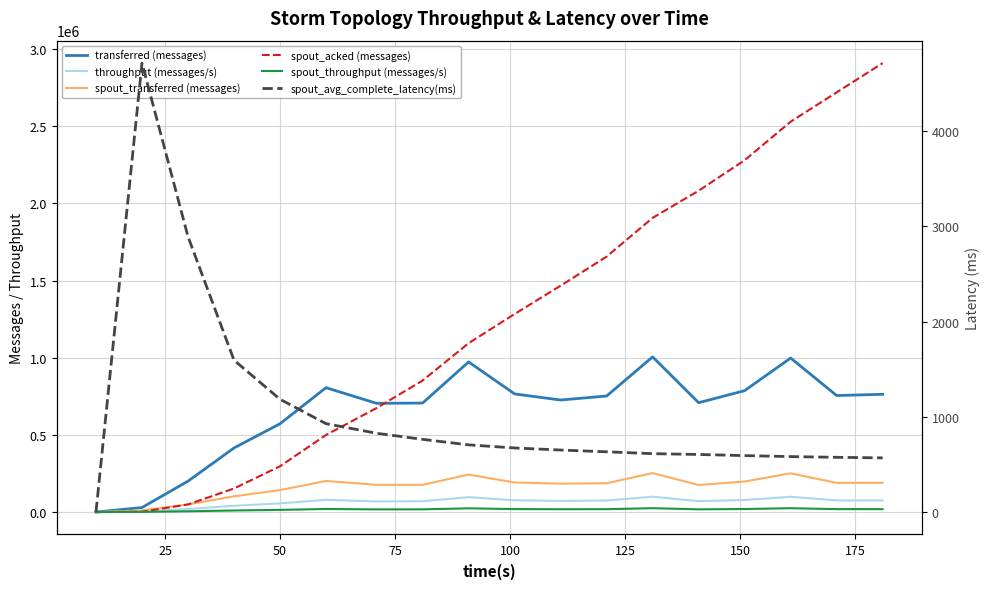

What is the value of the transferred (messages) point at the 8th from the left?

706180.0